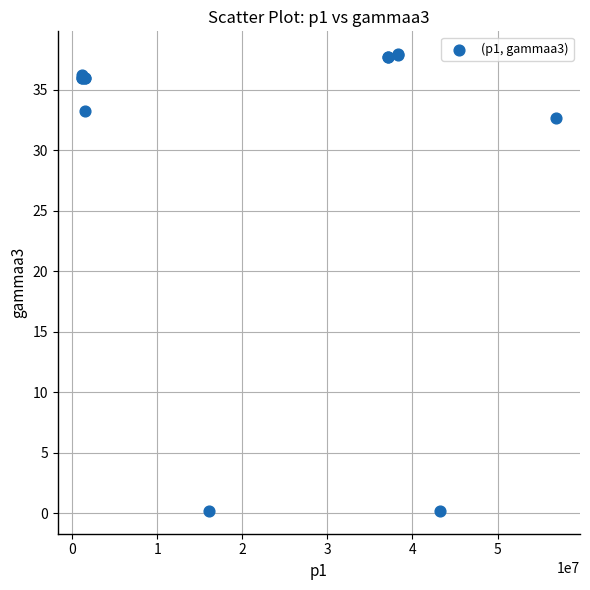

What Y value in the scatter plot is closest to 19?

32.7